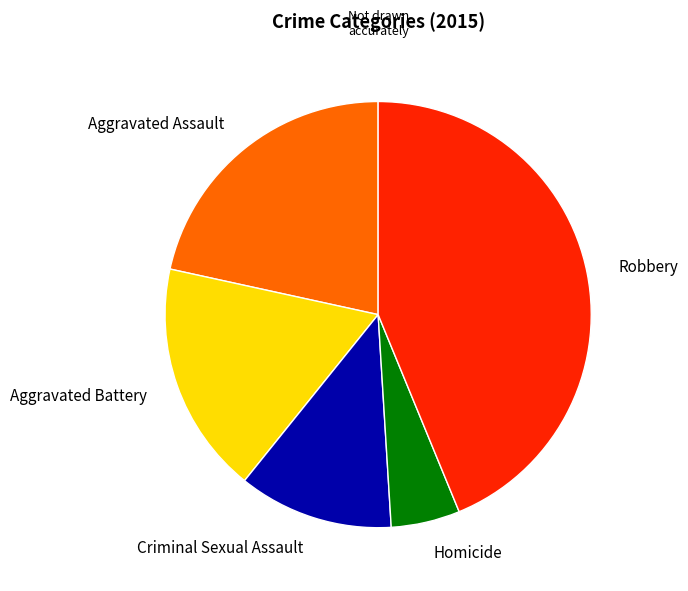

Rank the categories by value from highest to lowest.

Robbery, Aggravated Assault, Aggravated Battery, Criminal Sexual Assault, Homicide